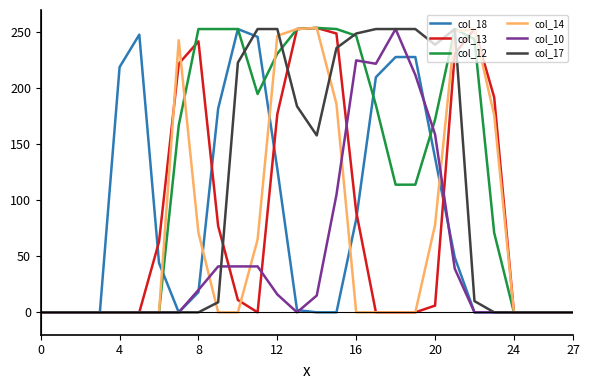

Which series has the largest total across all categories?

col_12